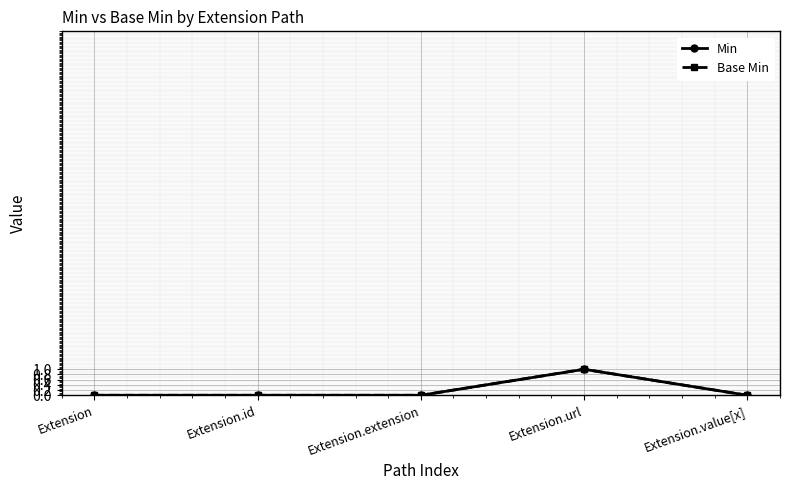

Rank the categories by Min value from highest to lowest.

Extension.url, Extension, Extension.id, Extension.extension, Extension.value[x]